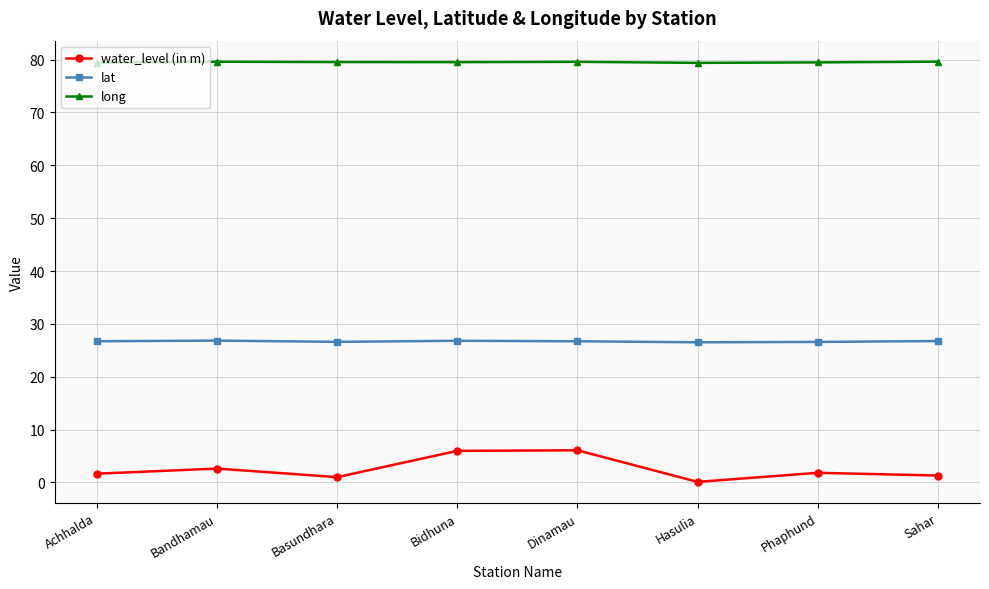

What position from the left is Dinamau?

5